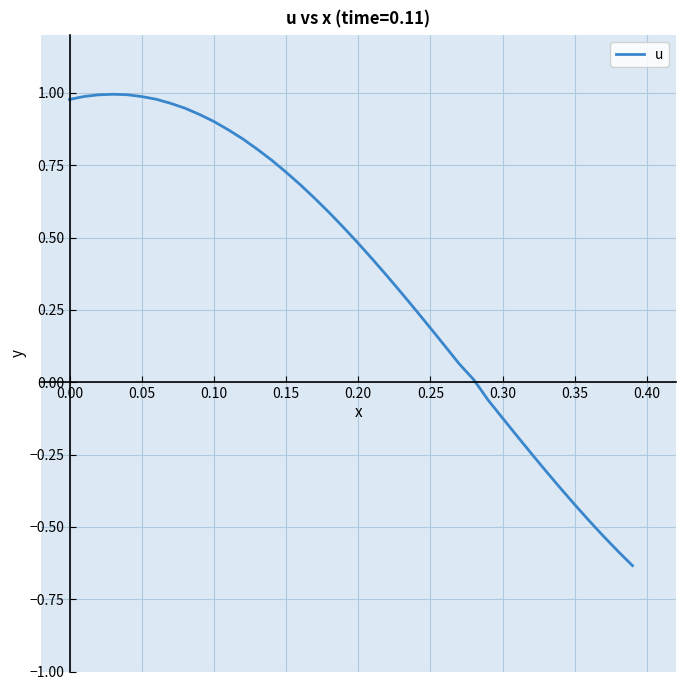

What is the difference between the maximum and minimum values?

1.6